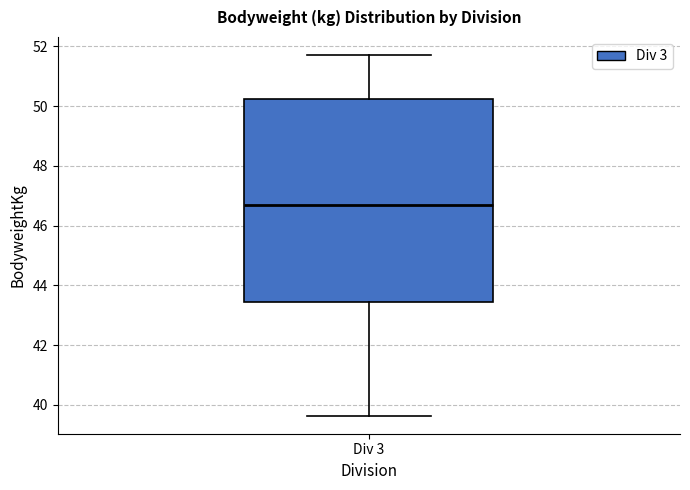

Where does the lower whisker of the box for Div 3 end on the y-axis? The values are not printed on the chart, so give them approximately, as read against the axis.

39.6